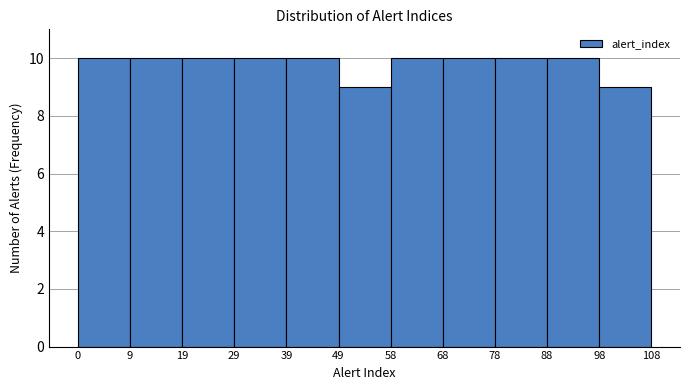

Reading left to right, list every bar in this chart as the range it spans on the x-axis followed by its height. The values are not printed on the chart, so give them approximately, as read against the axis.

0 to 9: 10
9 to 19: 10
19 to 29: 10
29 to 39: 10
39 to 49: 10
49 to 58: 9
58 to 68: 10
68 to 78: 10
78 to 88: 10
88 to 98: 10
98 to 108: 9